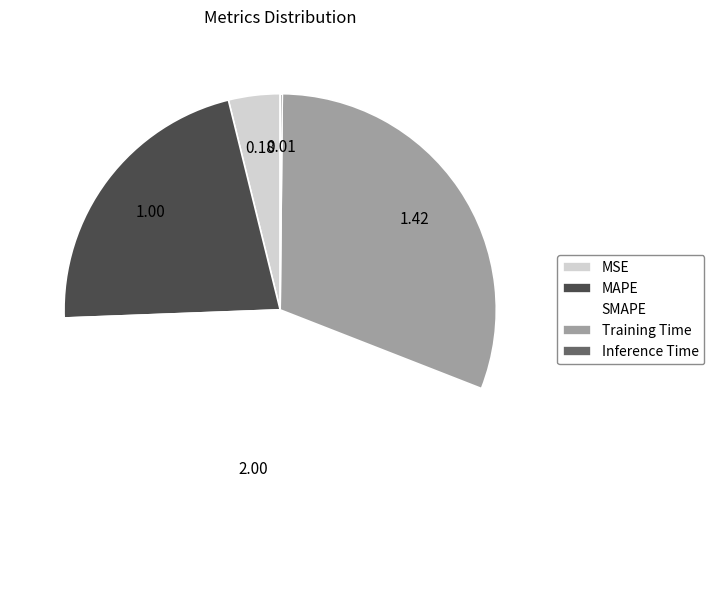

Combined, do MSE and Training Time account for over 50%?

No